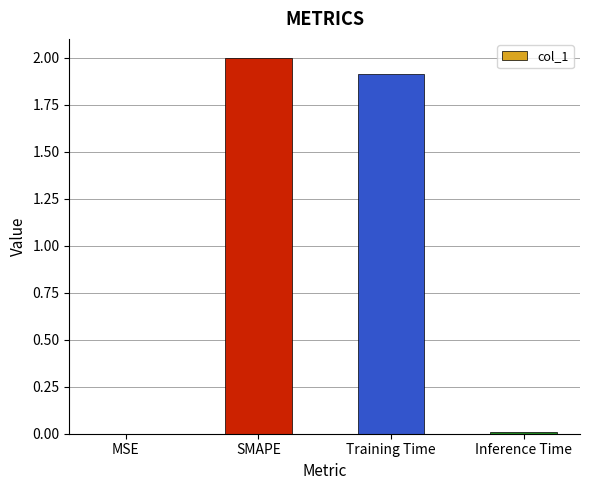

Which category has the highest value across all series?

SMAPE